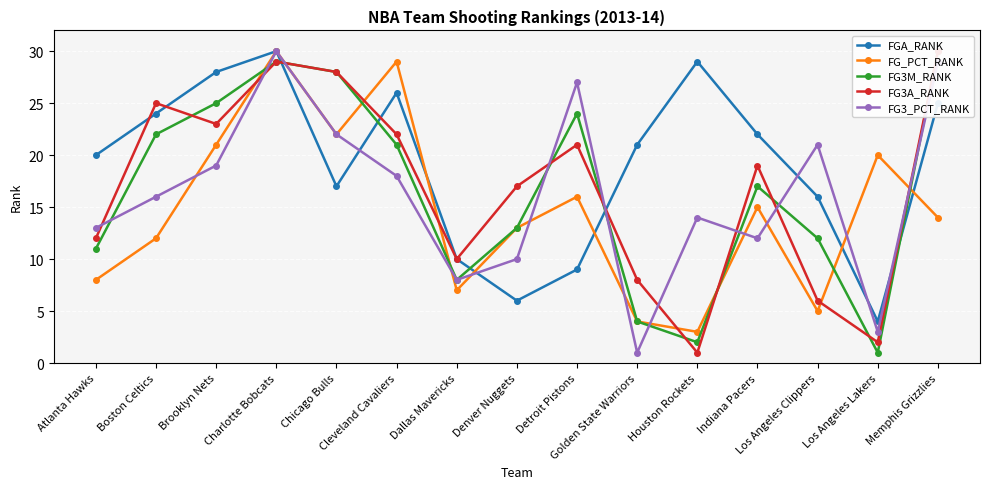

Which category has the lowest value across all series?

Los Angeles Lakers